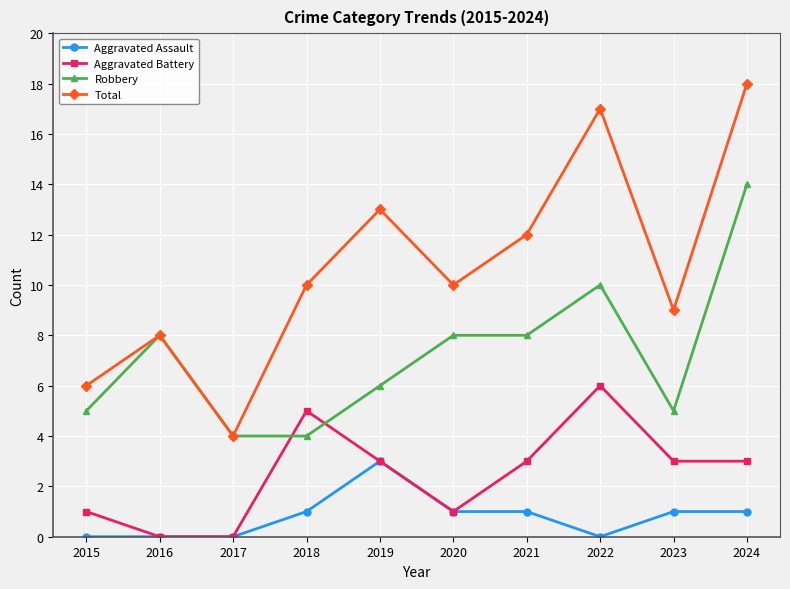

How many data points in Aggravated Assault are less than 1?

4